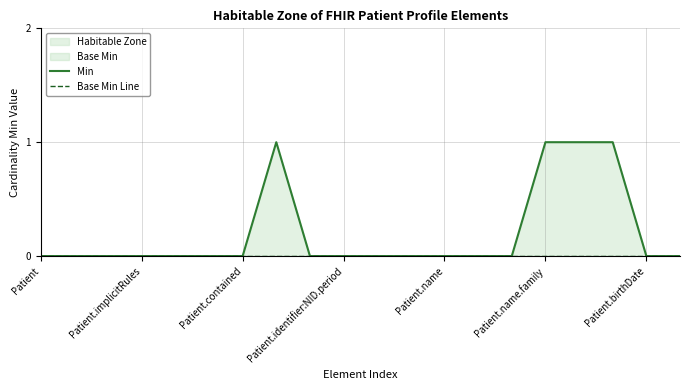

At which label is Min closest to 0?

Patient